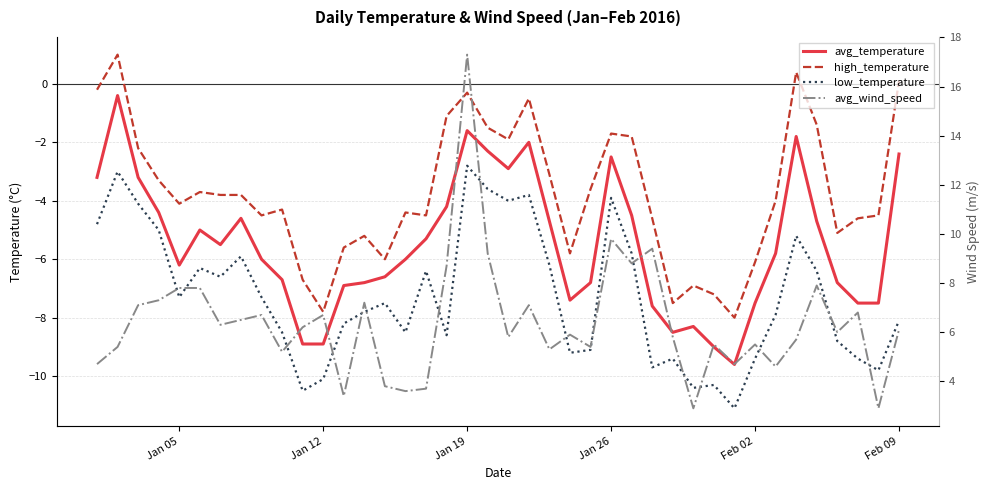

True or false: avg_temperature and avg_wind_speed cross at least once.

False